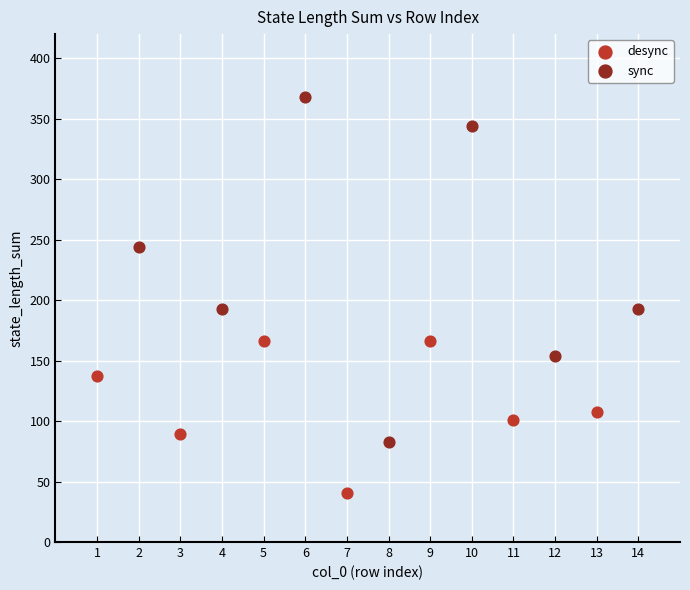

Which series reaches the maximum Y coordinate?

sync